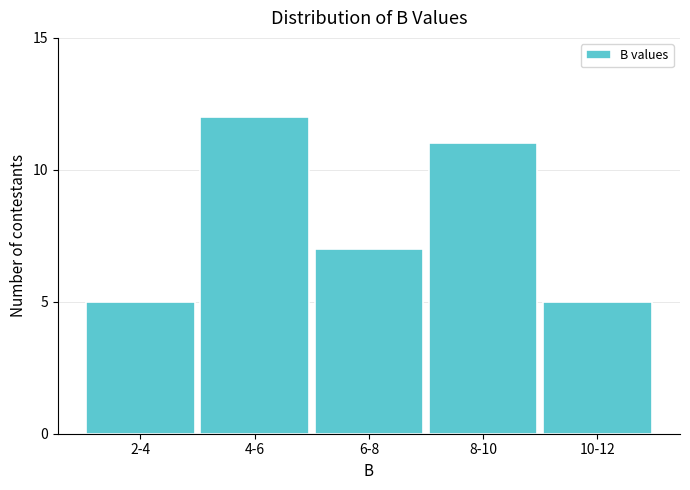

Reading left to right, list all the values displayed in this chart.

5	12	7	11	5